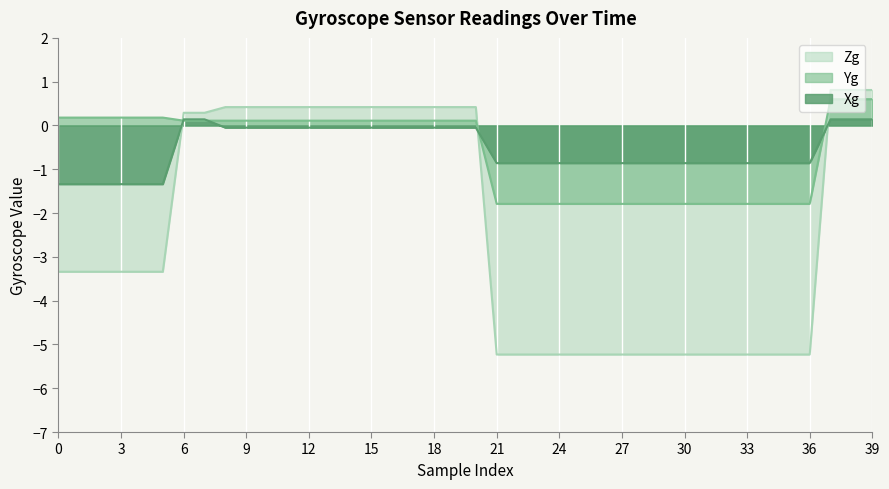

What are all the series names shown in the legend?

Zg, Yg, Xg